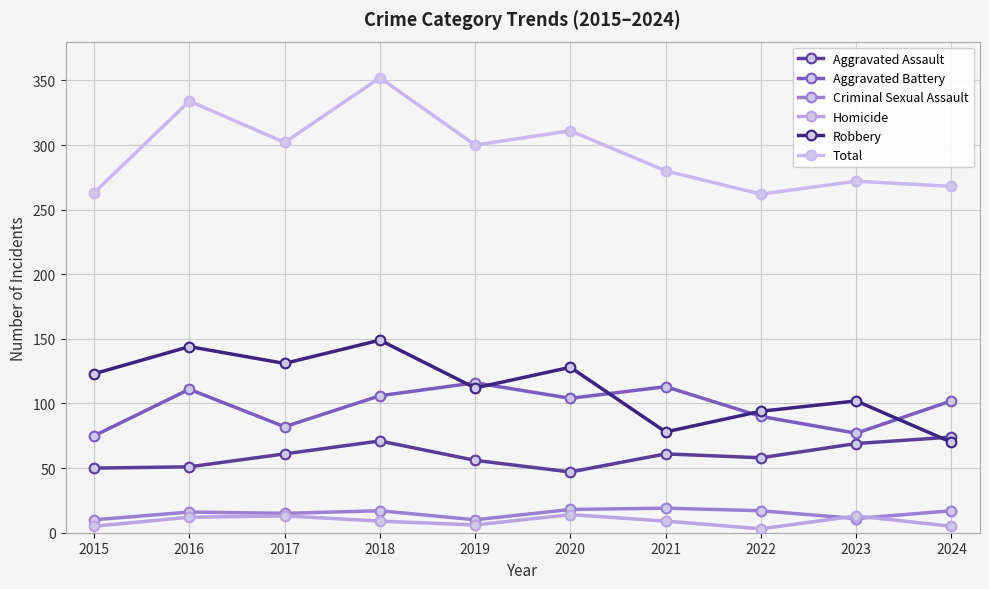

True or false: Aggravated Assault has more than 1 points higher than both neighbors.

True